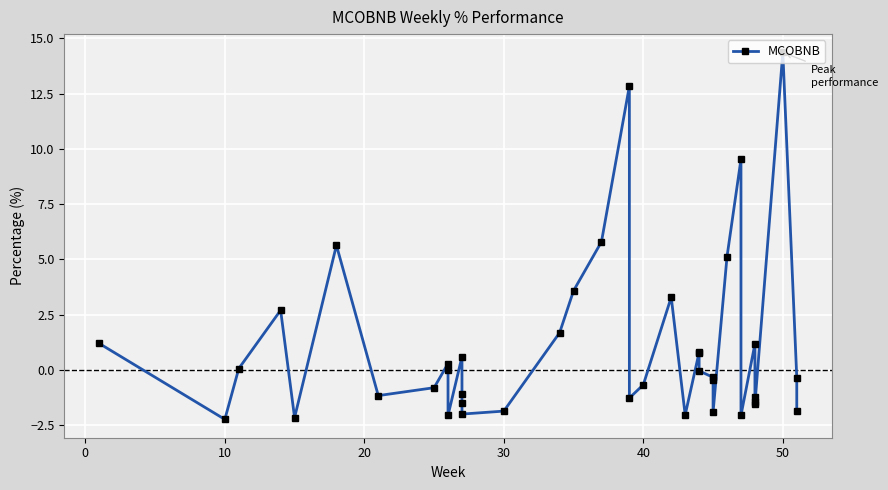

How many data points are less than 0?

22